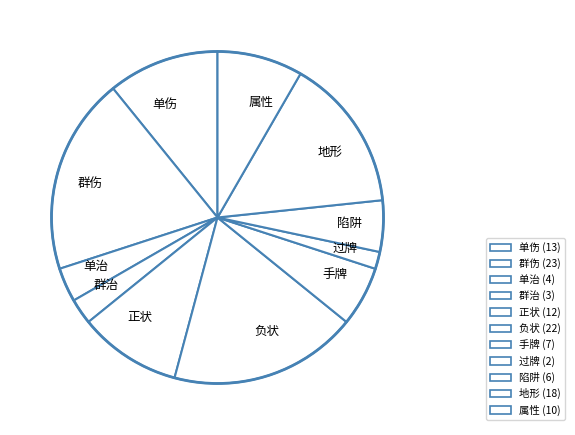

What is the smallest slice in the pie chart?

过牌